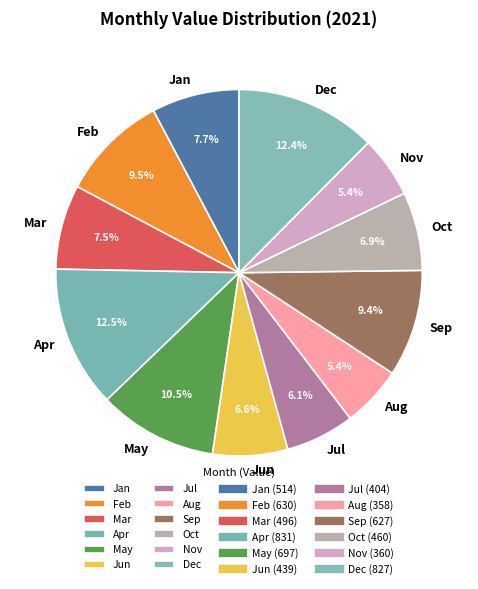

Is Mar the majority of the pie?

No